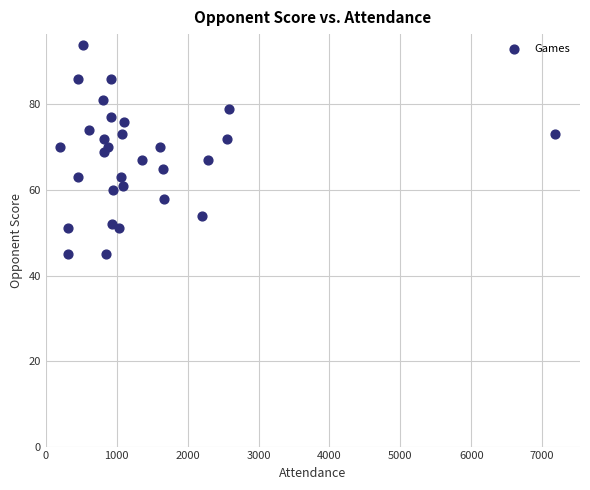

What is the range of Y values (max minus min)?

49